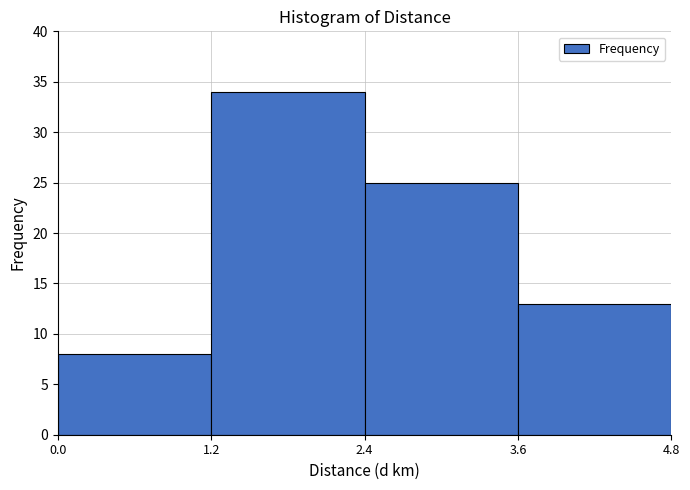

How tall is the bar that spans 3.6 to 4.8 on the x-axis? The values are not printed on the chart, so give them approximately, as read against the axis.

13